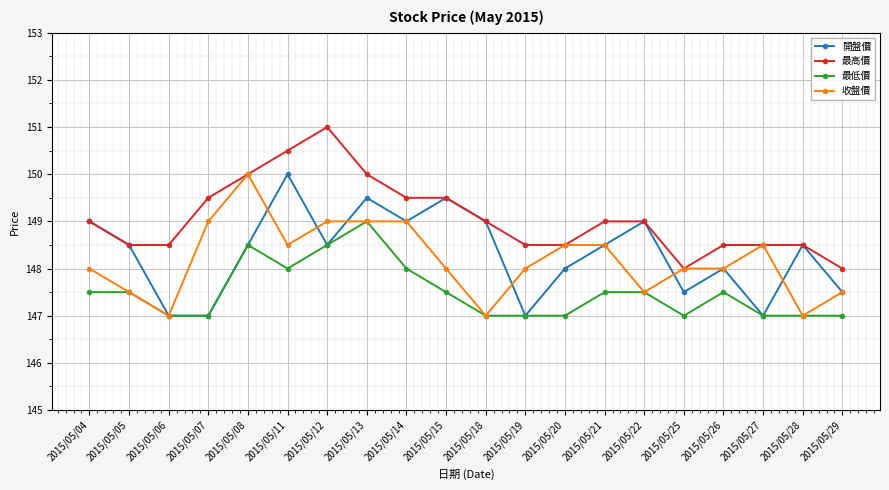

True or false: 最低價 has more than 2 interior local peaks.

True